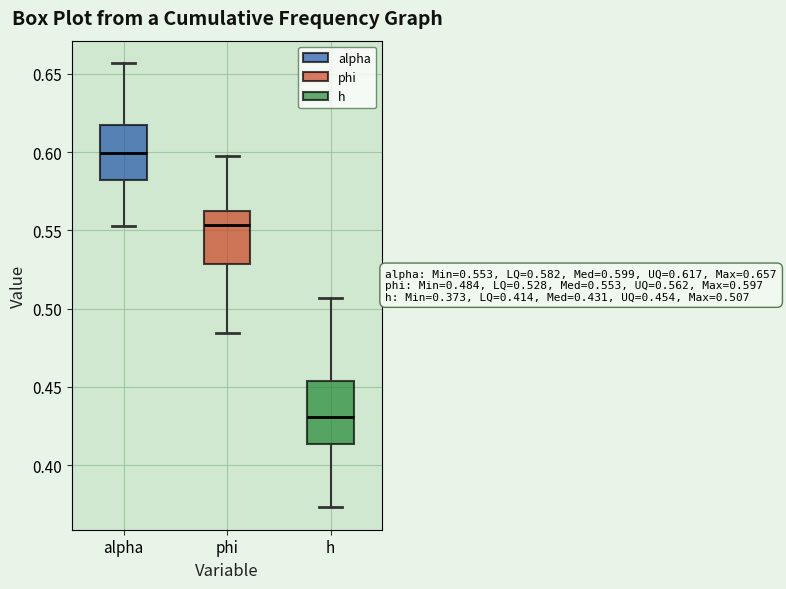

Which box is the tallest, from its lower edge to its upper edge?

h